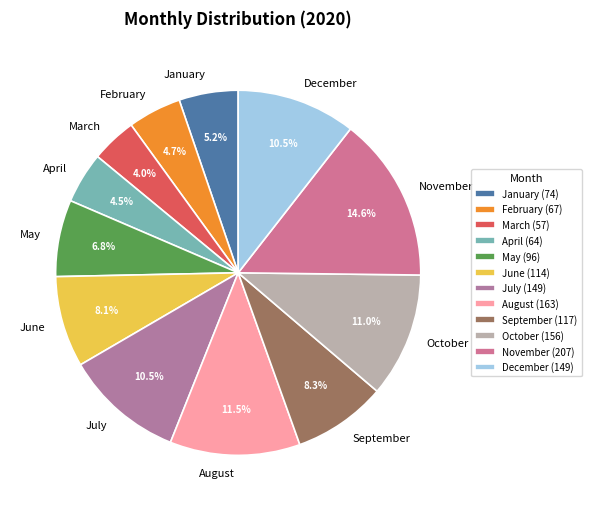

What portion of the pie excludes August?

88.5%